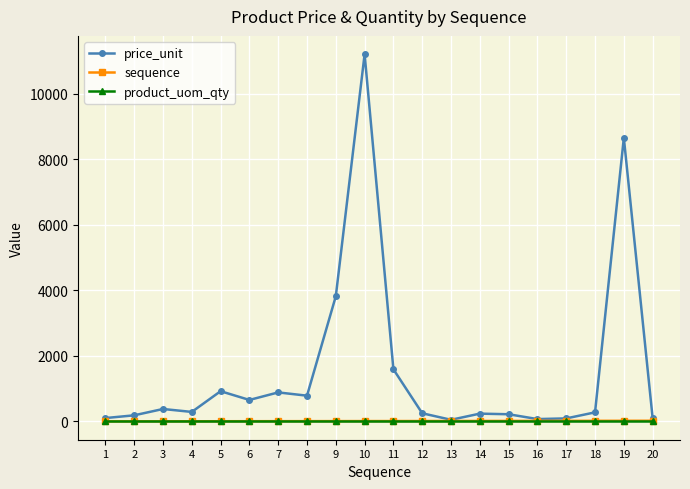

Which series has the widest spread of values?

price_unit